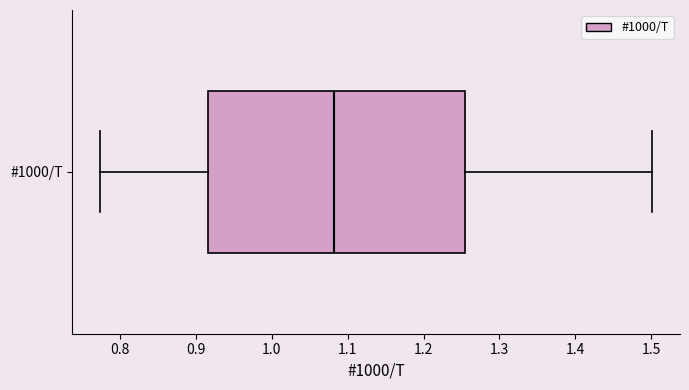

Read this box plot against the x-axis: the position of the median line, the range covered by the box, and the ends of both whiskers. The values are not printed on the chart, so give them approximately, as read against the axis.

median 1.08, box 0.92 to 1.25, whiskers 0.77 to 1.50